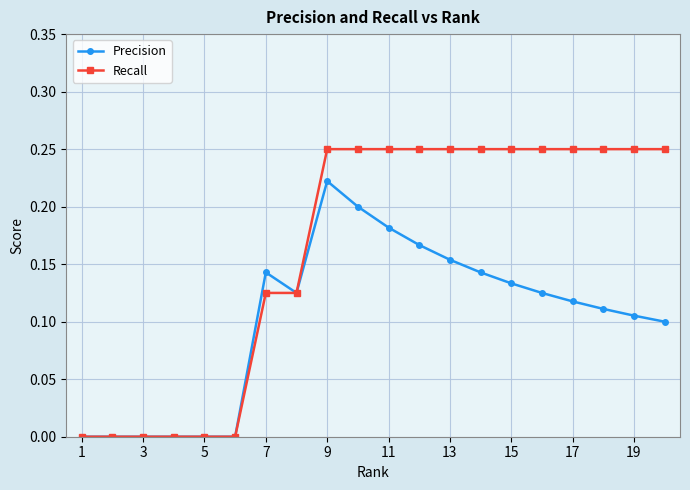

What is the sum of all Precision values?

2.0